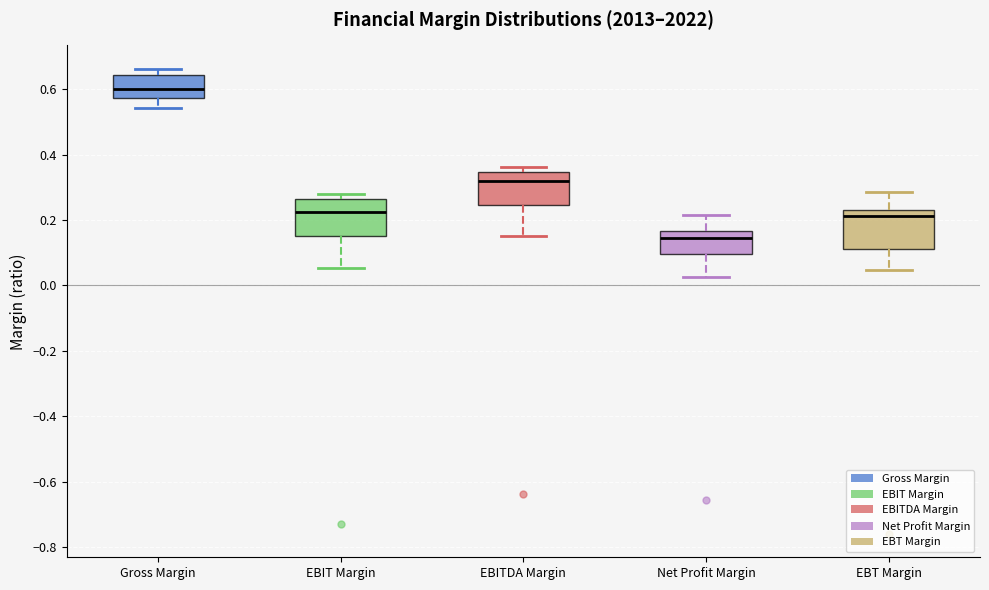

Reading left to right, read every box against the y-axis: the position of its median line, the range the box covers, and the ends of its whiskers. The values are not printed on the chart, so give them approximately, as read against the axis.

Gross Margin: median 0.60, box 0.58 to 0.64, whiskers 0.54 to 0.66
EBIT Margin: median 0.22, box 0.16 to 0.26, whiskers 0.06 to 0.28
EBITDA Margin: median 0.32, box 0.24 to 0.34, whiskers 0.14 to 0.36
Net Profit Margin: median 0.14, box 0.10 to 0.16, whiskers 0.02 to 0.22
EBT Margin: median 0.22, box 0.12 to 0.24, whiskers 0.04 to 0.28